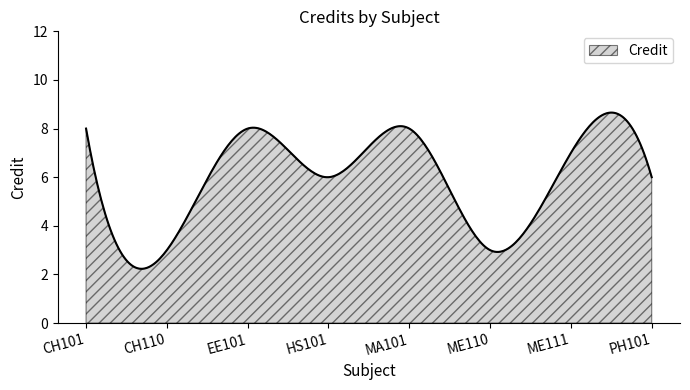

What is the difference between the maximum and minimum values?

6.4